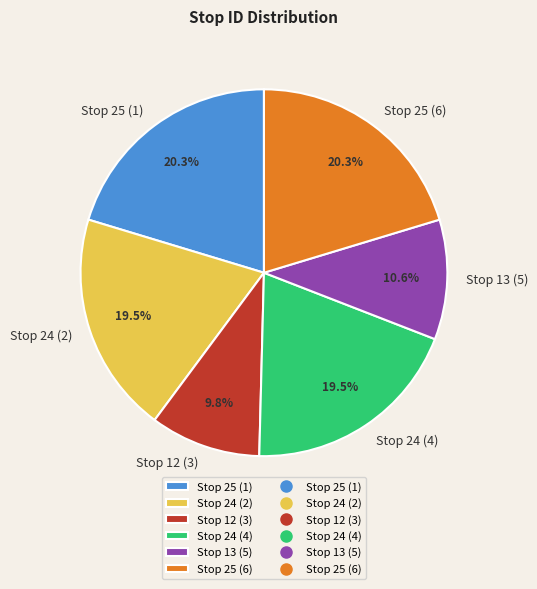

Between Stop 13 (5) and Stop 12 (3), which is larger?

Stop 13 (5)